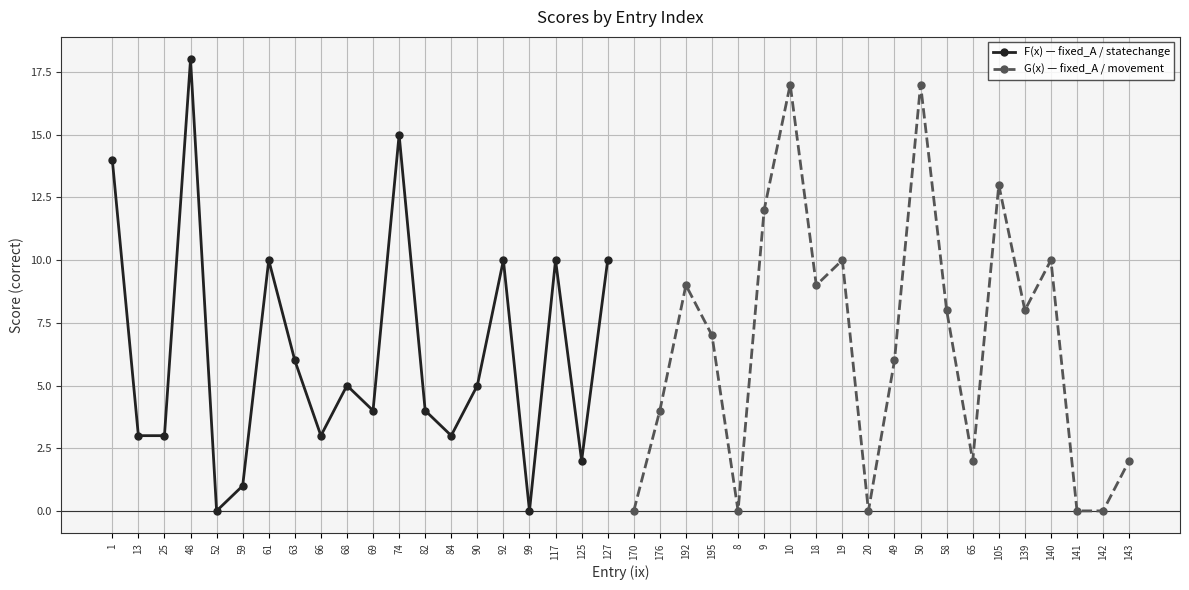

What is the value of the F(x) — fixed_A / statechange point at the 8th from the left?

6